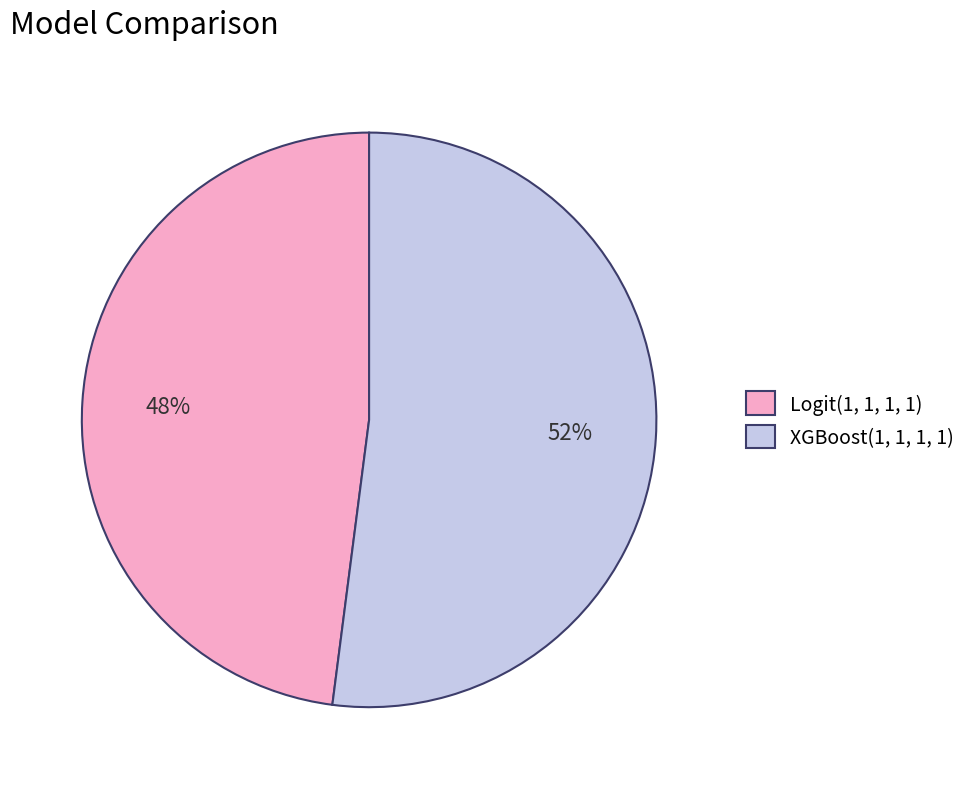

The XGBoost(1, 1, 1, 1) slice represents 52% of the pie. True or false?

True